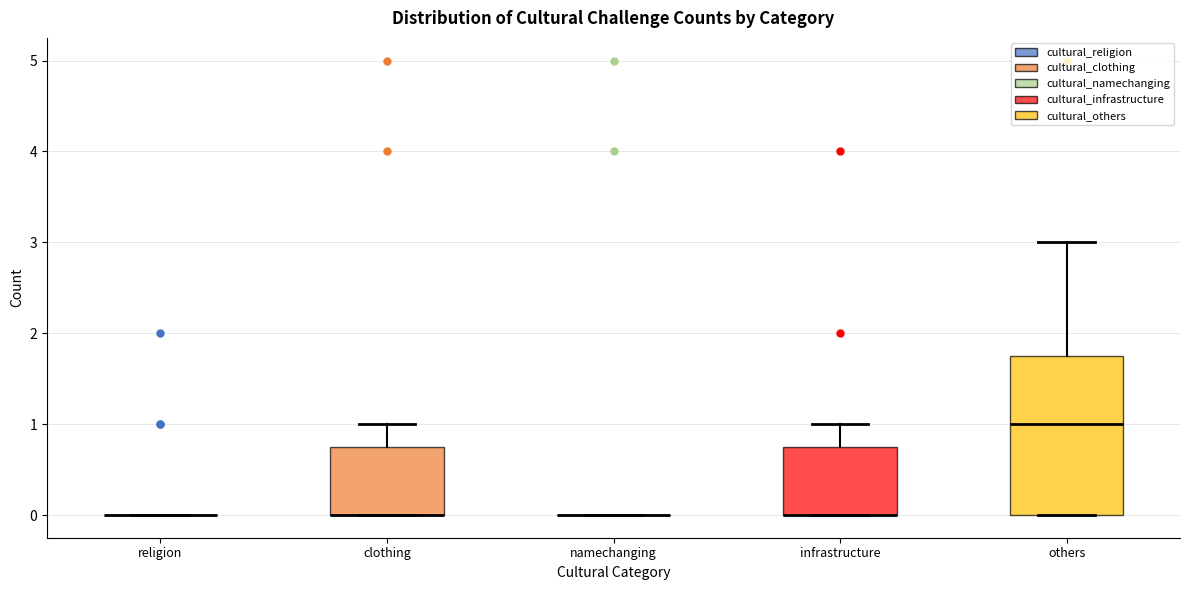

Which box is the tallest, from its lower edge to its upper edge?

others